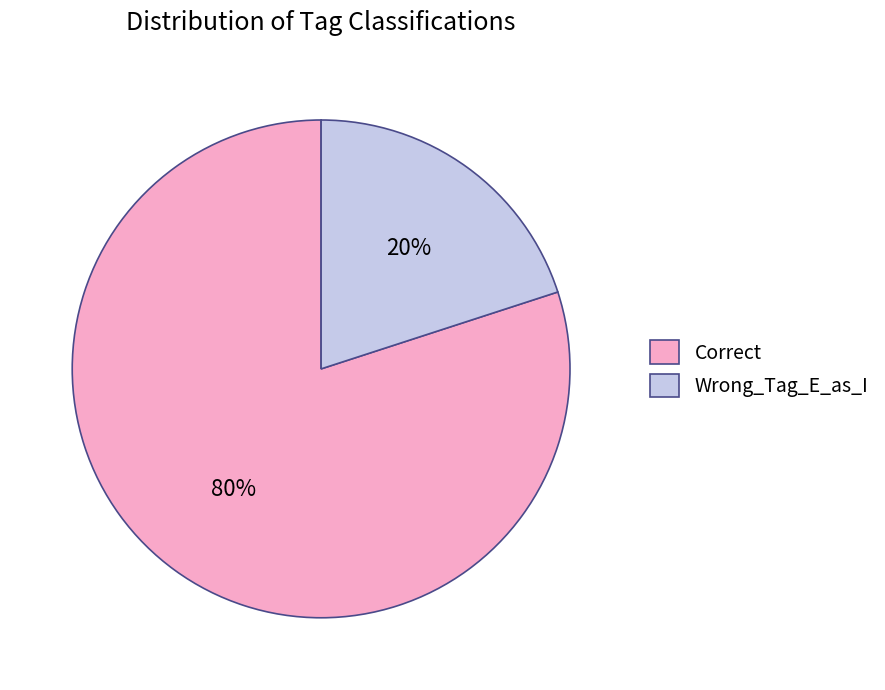

Do Correct and Wrong_Tag_E_as_I together represent more than half of the pie?

Yes